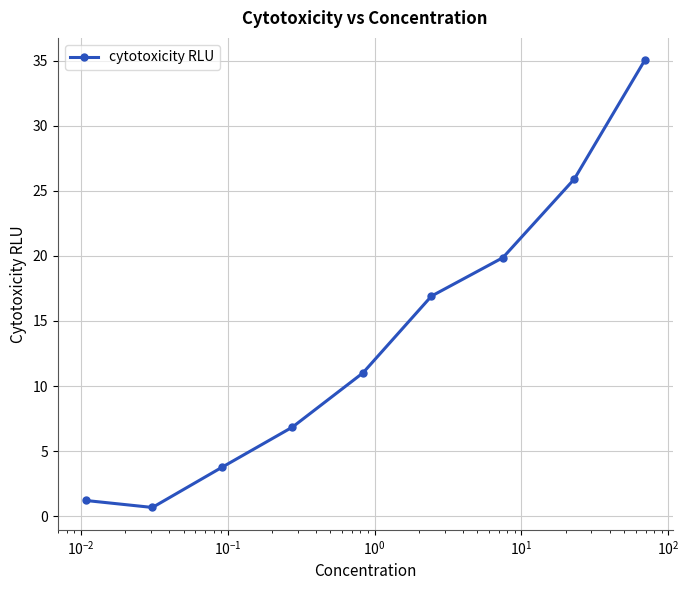

What is the difference between the maximum and minimum values?

34.4